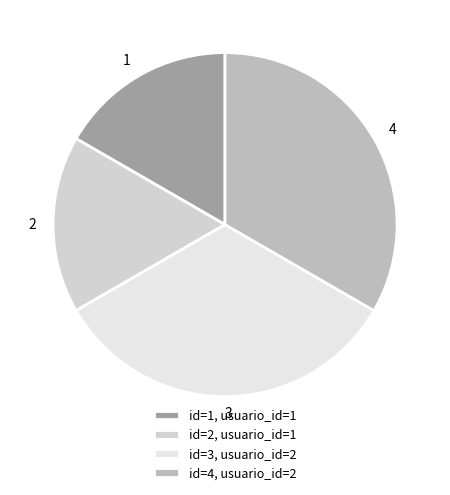

The 4 slice represents 33% of the pie. True or false?

True